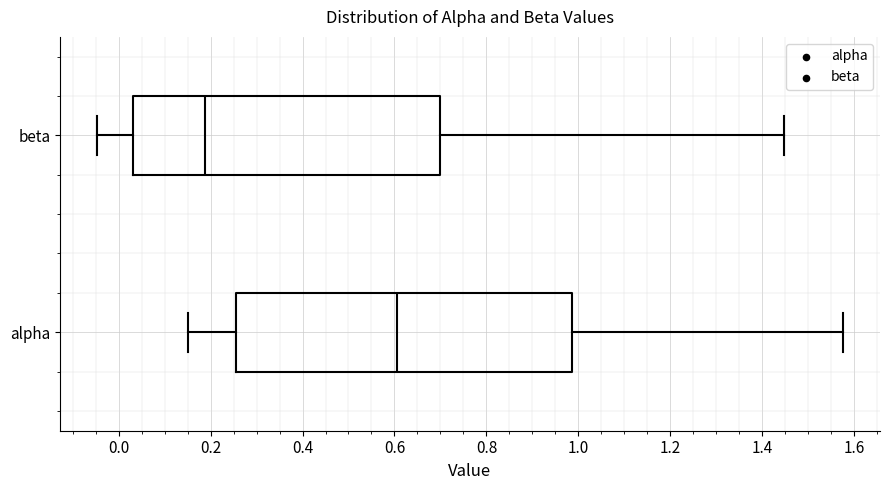

Where does the right whisker of the box for alpha end on the x-axis? The values are not printed on the chart, so give them approximately, as read against the axis.

1.58